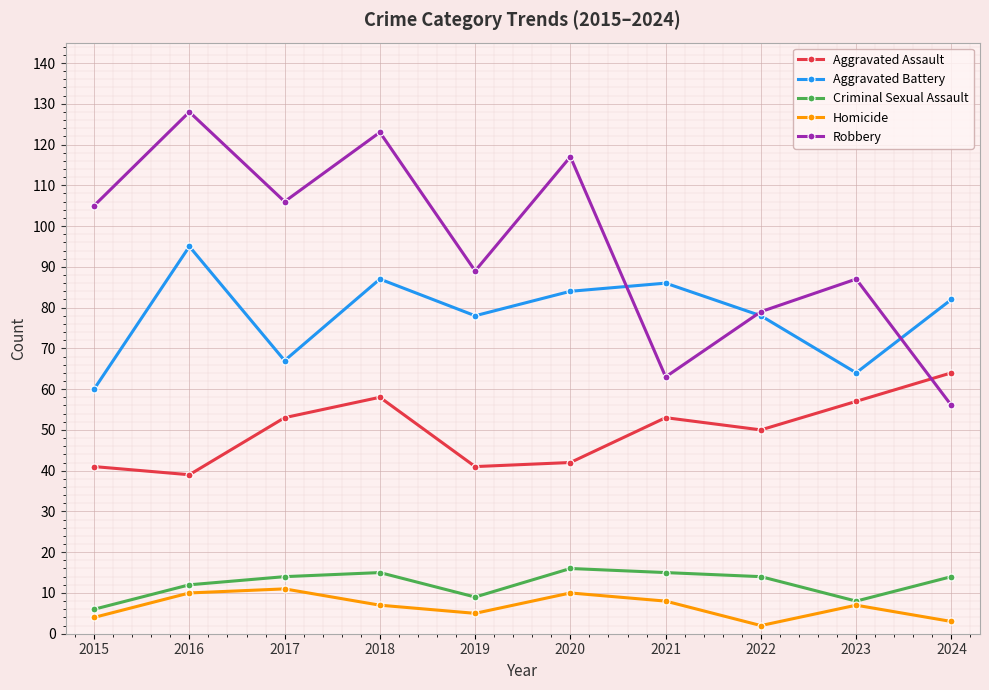

Which series has the largest total across all categories?

Robbery